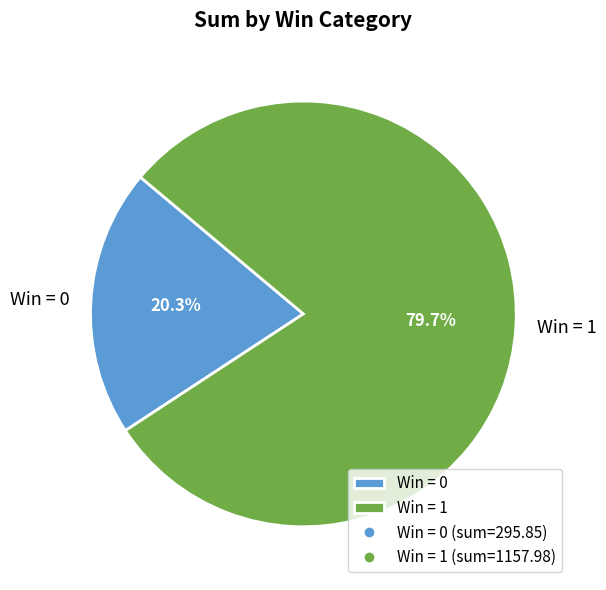

Between Win = 0 and Win = 1, which is larger?

Win = 1